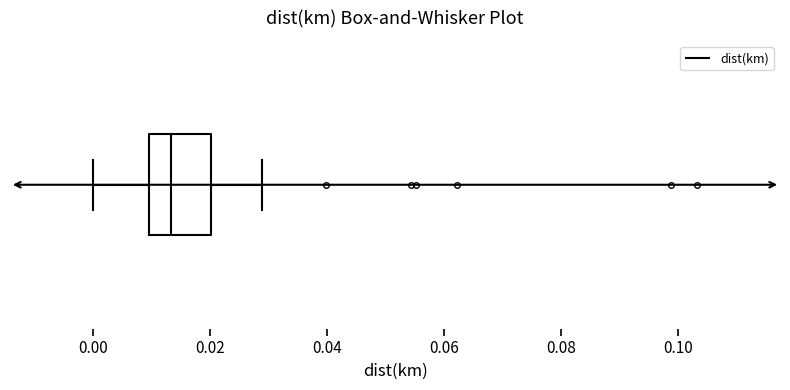

Where does the left whisker of the box end on the x-axis? The values are not printed on the chart, so give them approximately, as read against the axis.

0.000